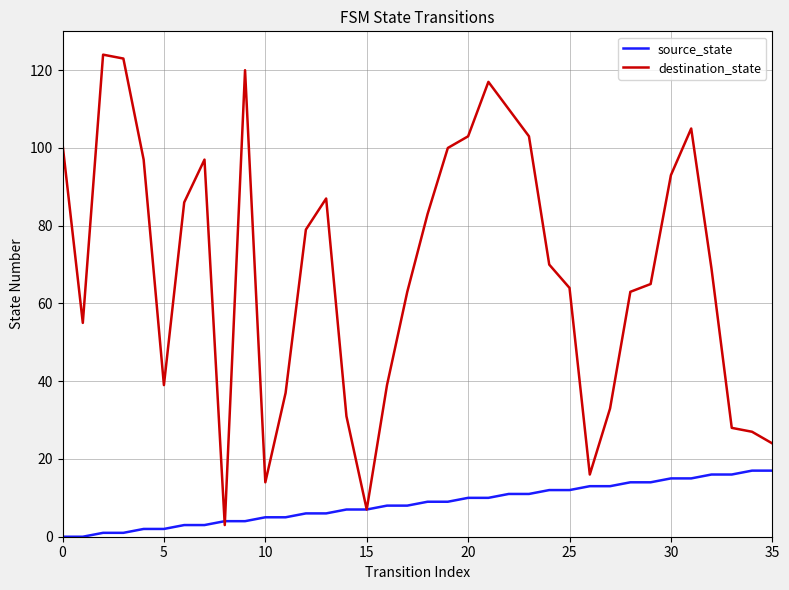

List the series in order of their overall mean, highest first.

destination_state, source_state